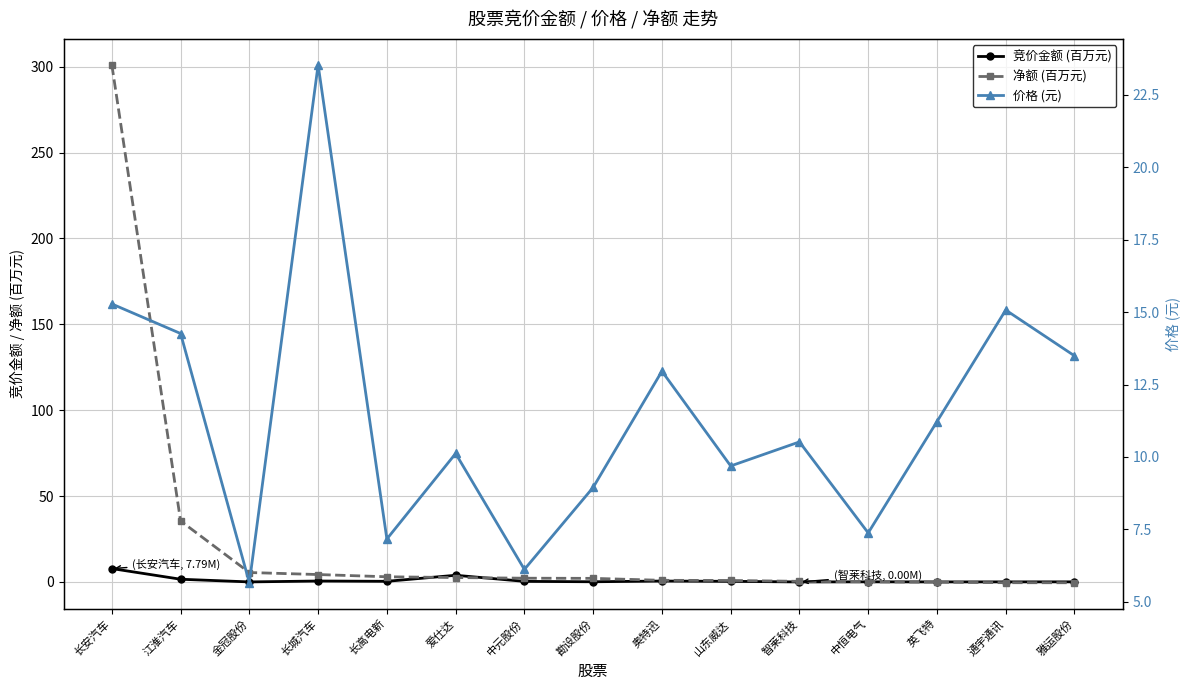

At 爱仕达, list the series in order from largest to smallest.

价格 (元), 竞价金额 (百万元), 净额 (百万元)